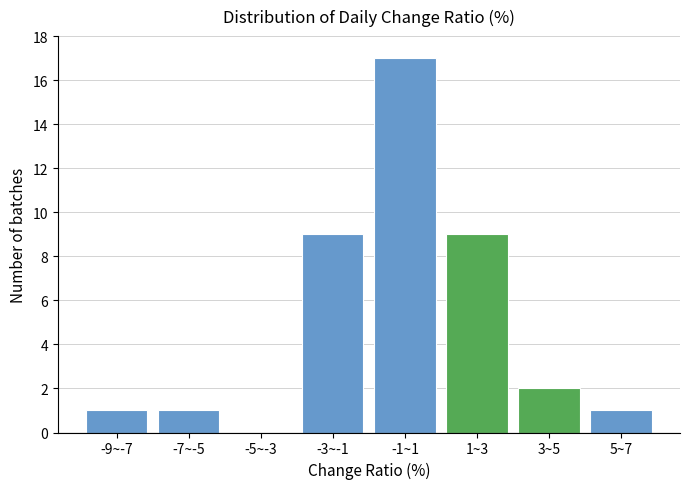

Reading left to right, list all the values displayed in this chart.

-9~-7=1	-7~-5=1	-5~-3=0	-3~-1=9	-1~1=17	1~3=9	3~5=2	5~7=1